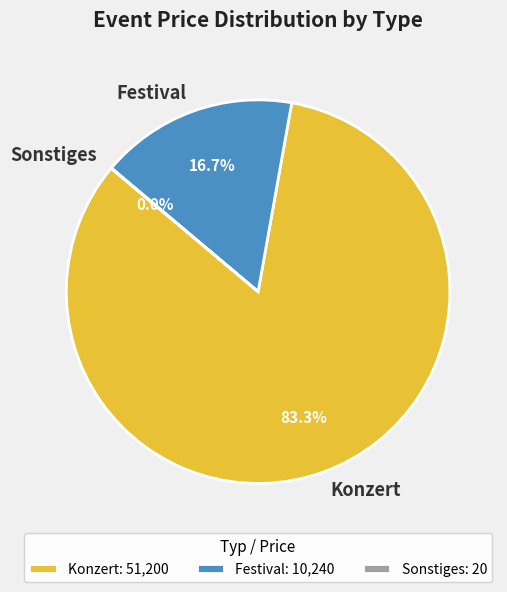

Which has a higher value, Festival or Konzert?

Konzert